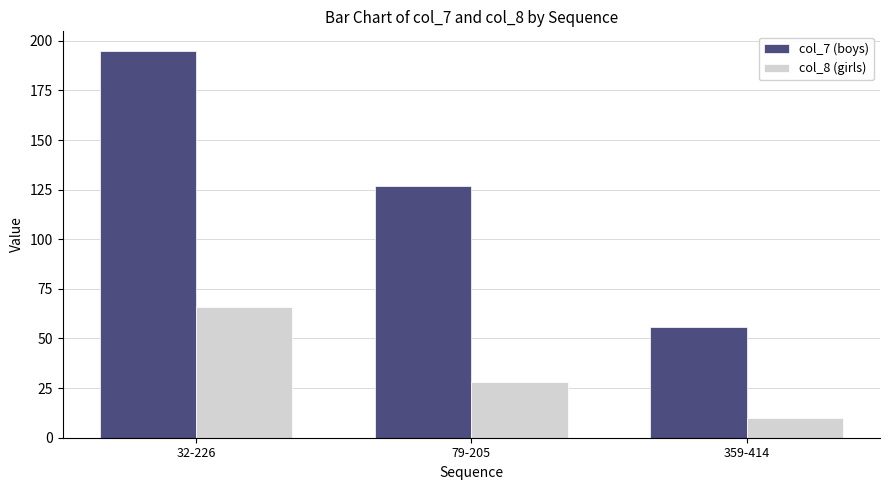

Which category has the lowest value across all series?

359-414